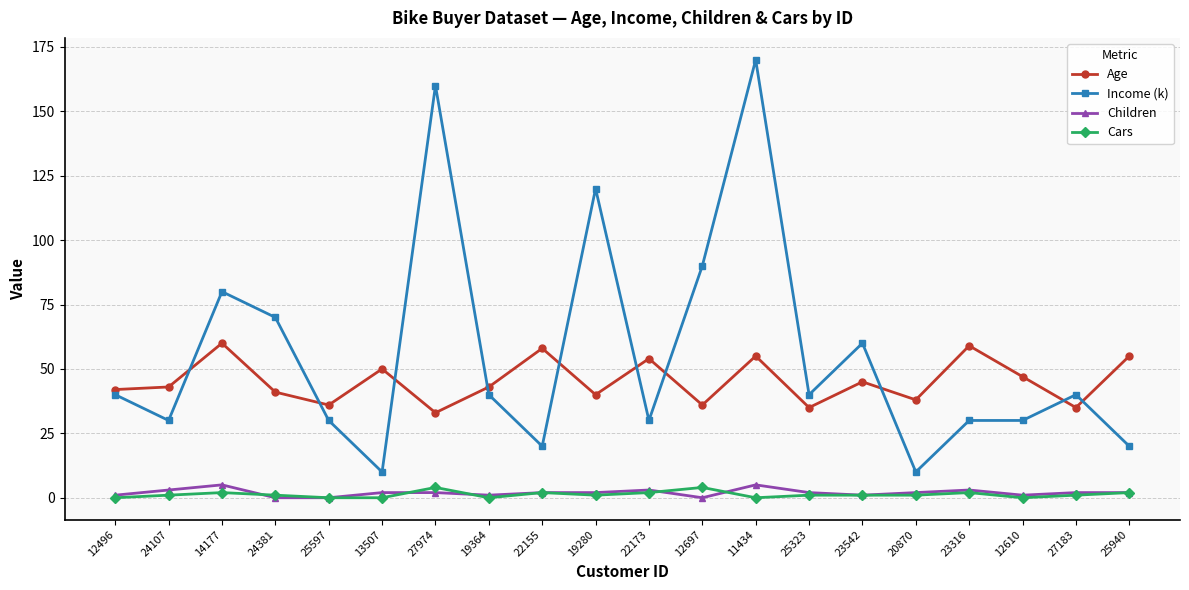

What is the sum of the Children values at 23316 and 20870?

5